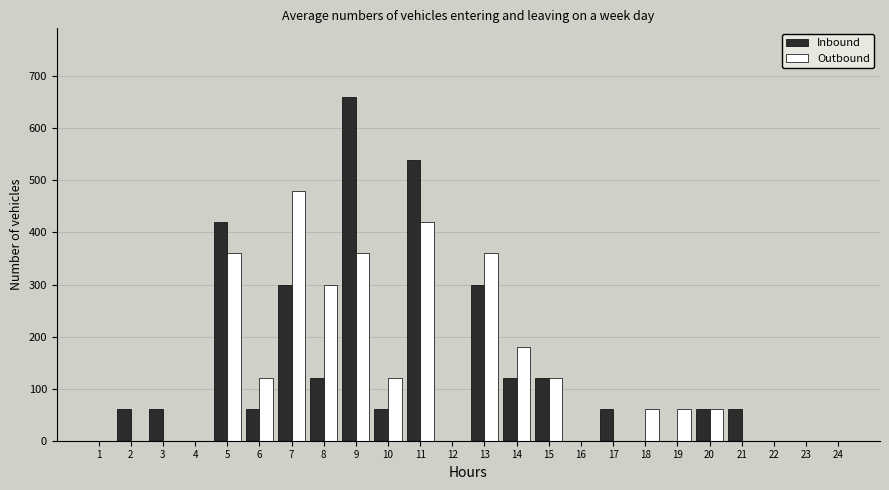

What is the total value across all series at 15?

240